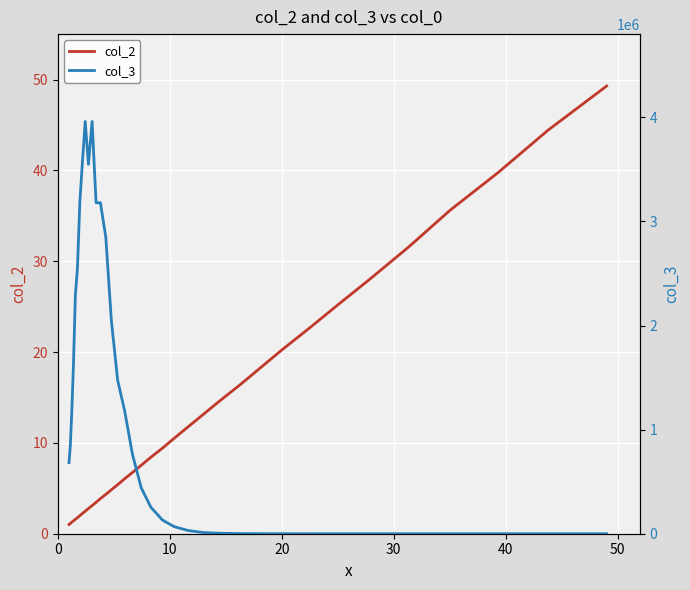

How many lines are shown in the chart?

2